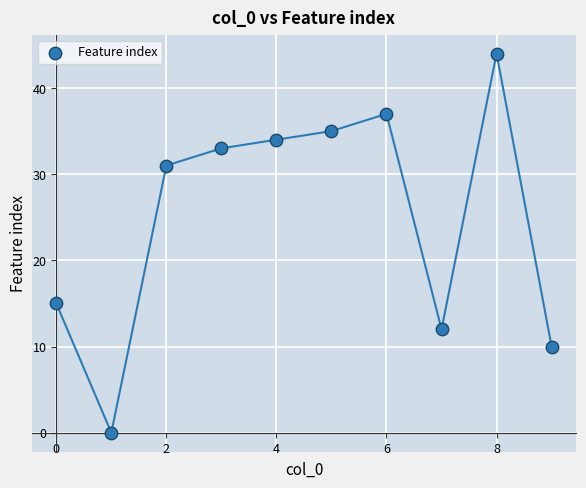

What is the range of Y values (max minus min)?

44